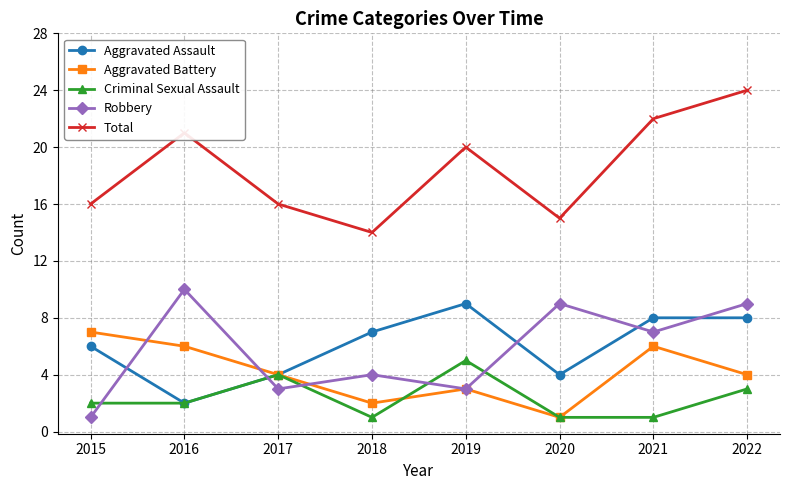

Read the Aggravated Assault value at 2015.

6